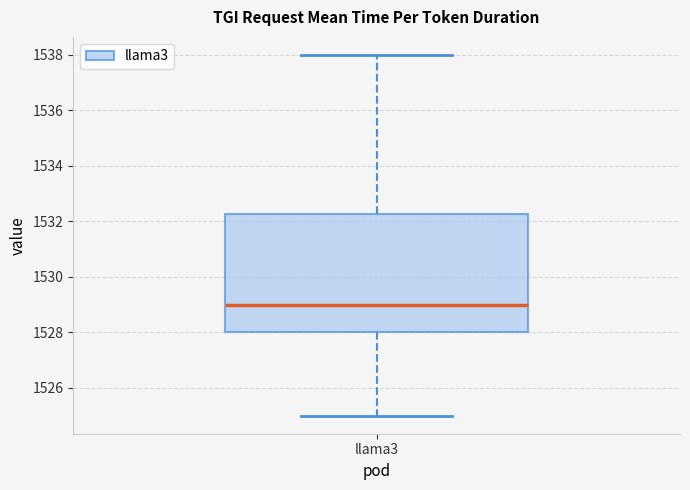

Transcribe this box plot: give where the median line is, the range the box spans, and where the two whiskers end, as read against the y-axis. The values are not printed on the chart, so give them approximately, as read against the axis.

median 1529.0, box 1528.0 to 1532.2, whiskers 1525.0 to 1538.0